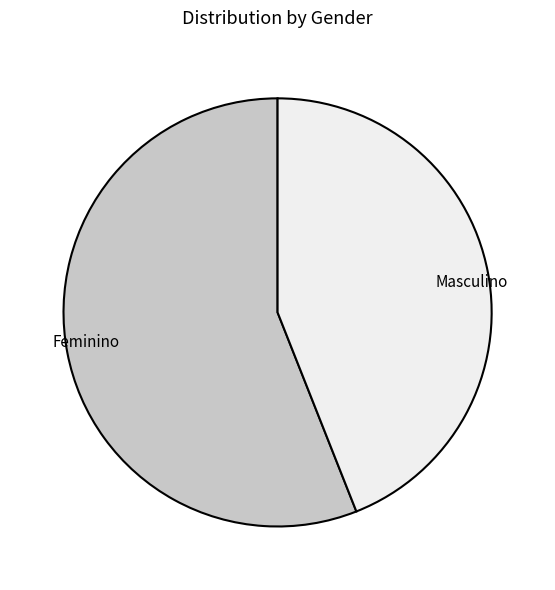

Approximately how many times larger is the value at Masculino compared to Feminino?

0.8